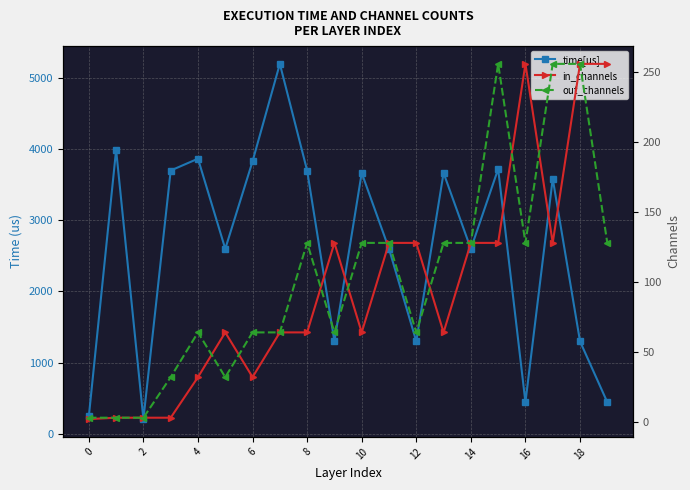

What is the minimum value for out_channels?

3